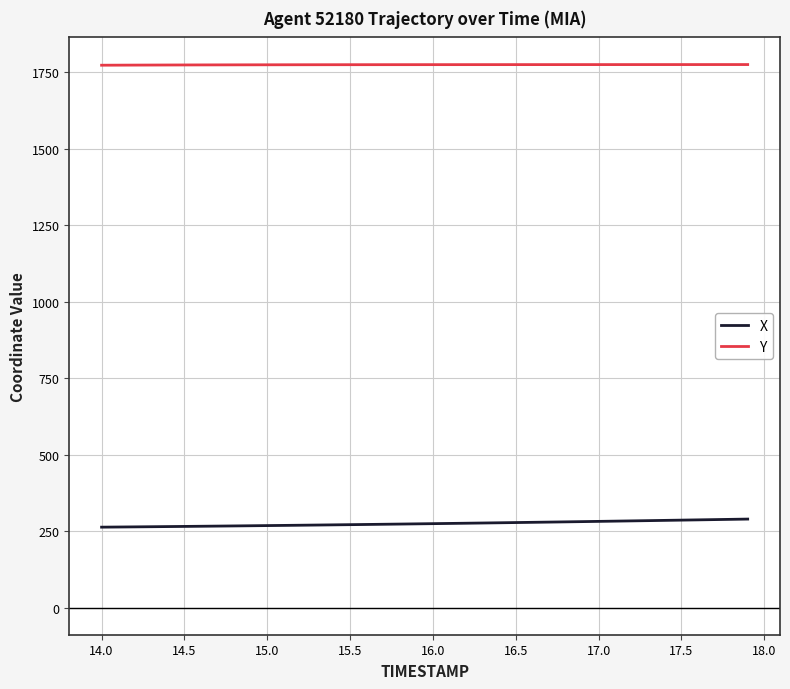

True or false: X and Y intersect in this chart.

False